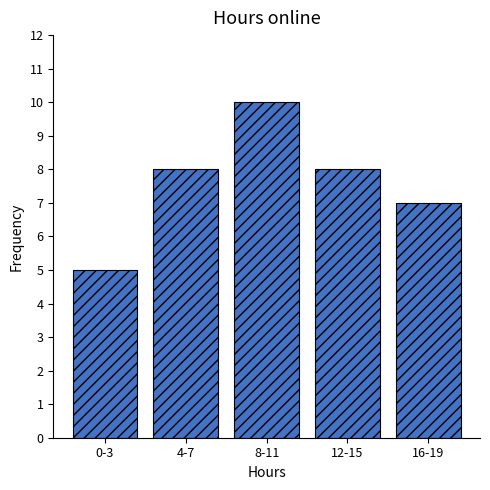

Reading right to left, what are all the values shown in this chart?

7	8	10	8	5